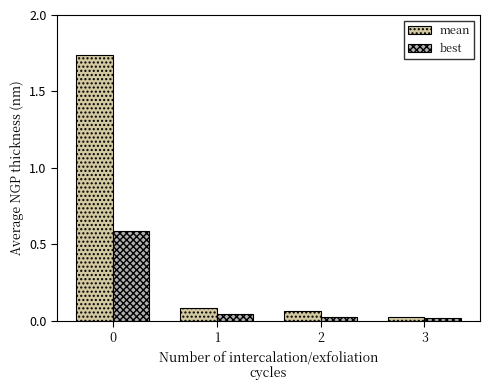

The best series shows 0.1 at 0. True or false?

False